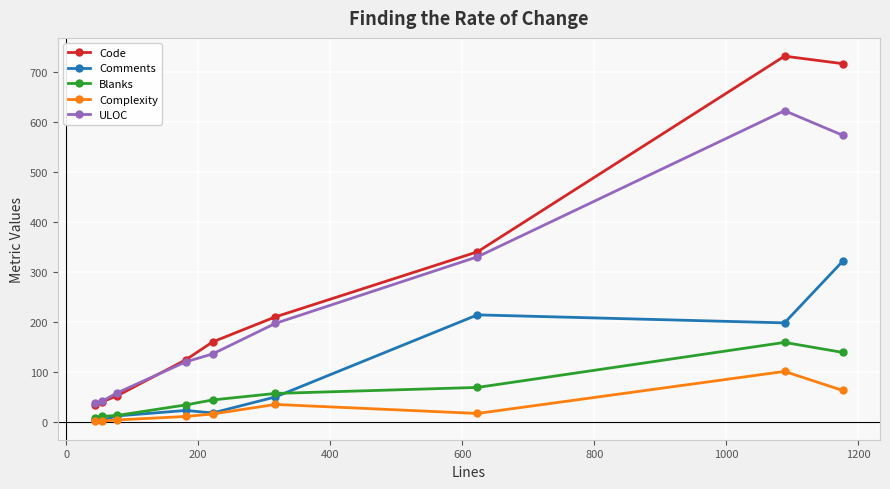

At how many categories does at least one series exceed 265?

3